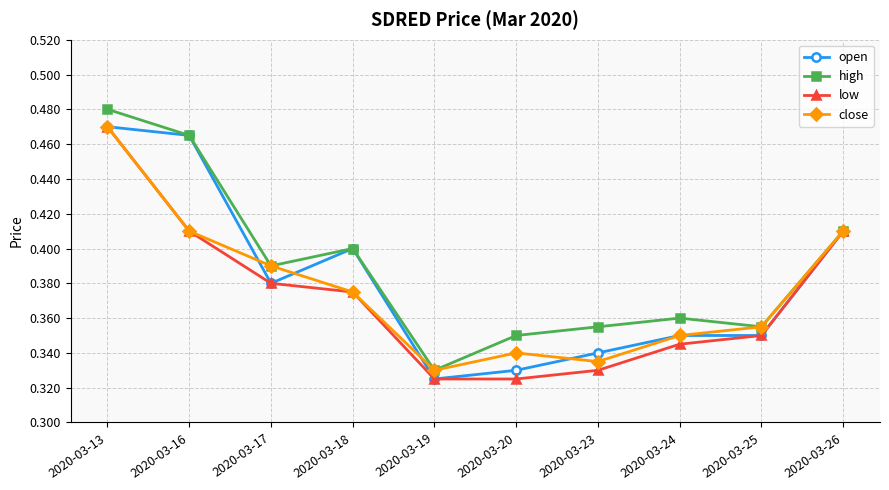

Count the low values in the range 0 to 1.

10